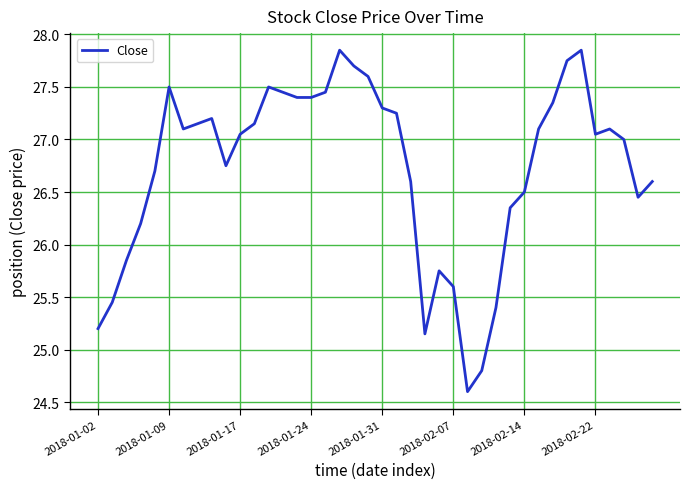

What is the smallest value displayed?

24.6